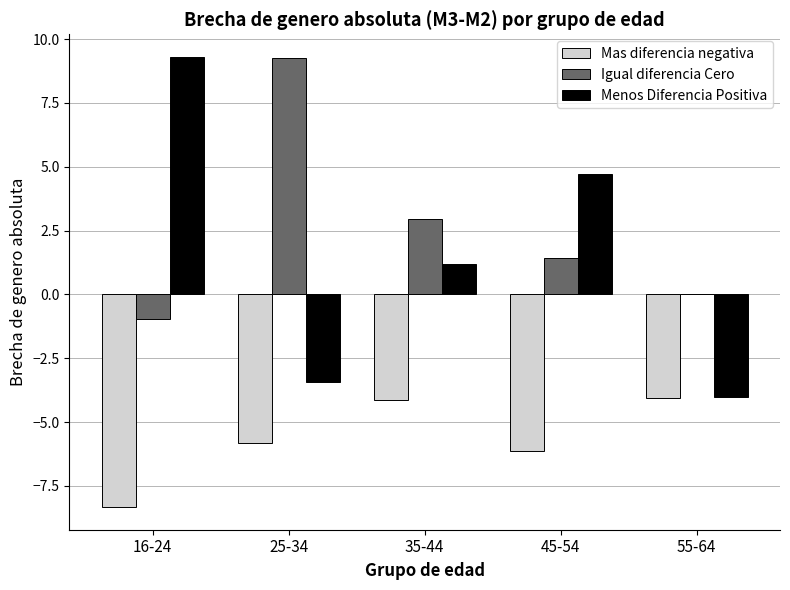

How many data points in Igual diferencia Cero are above 1?

3